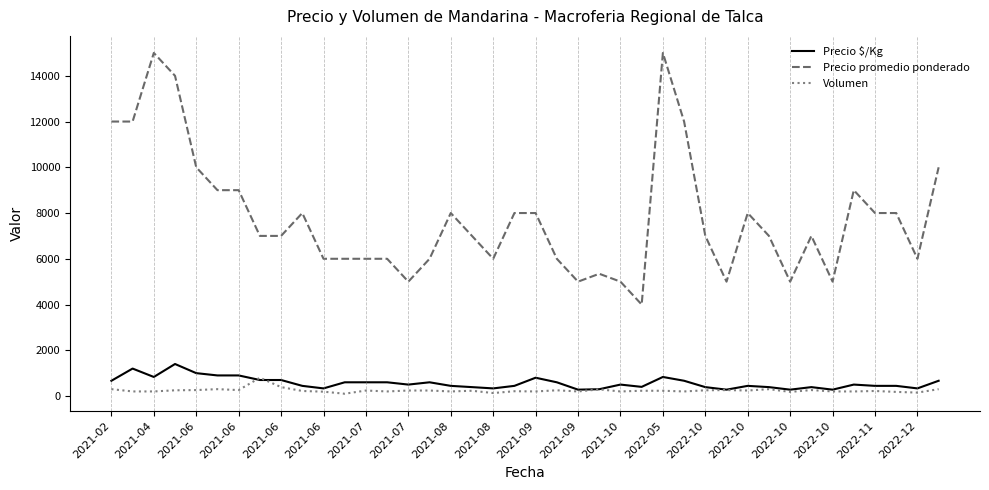

Which series has the largest range (max minus min)?

Precio promedio ponderado